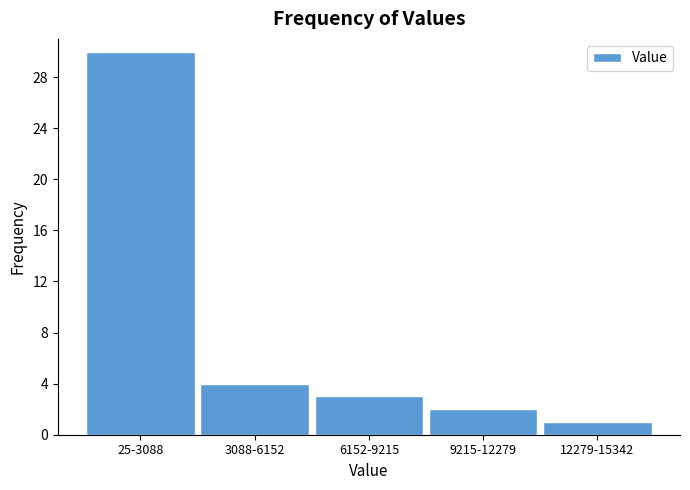

Reading left to right, transcribe all the data shown in this chart.

25-3088=30	3088-6152=4	6152-9215=3	9215-12279=2	12279-15342=1